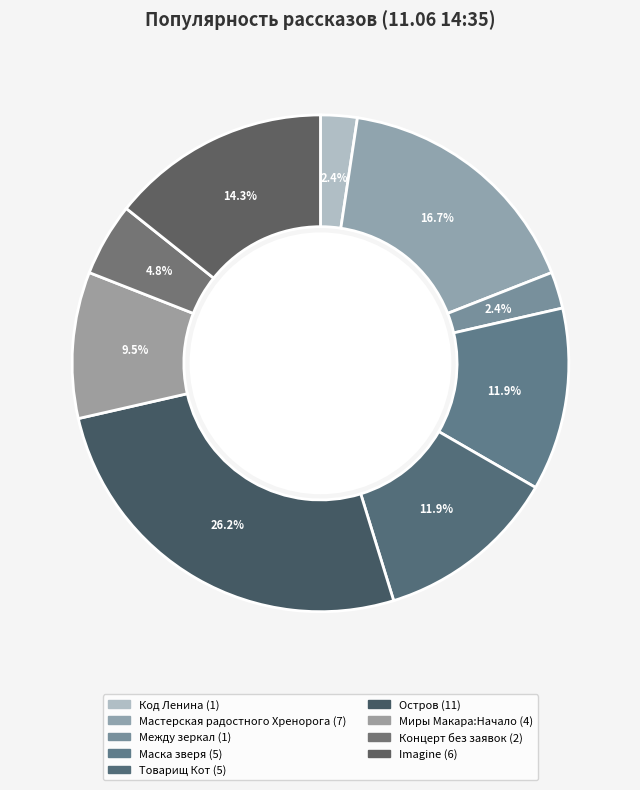

How many segments does this pie chart have?

9